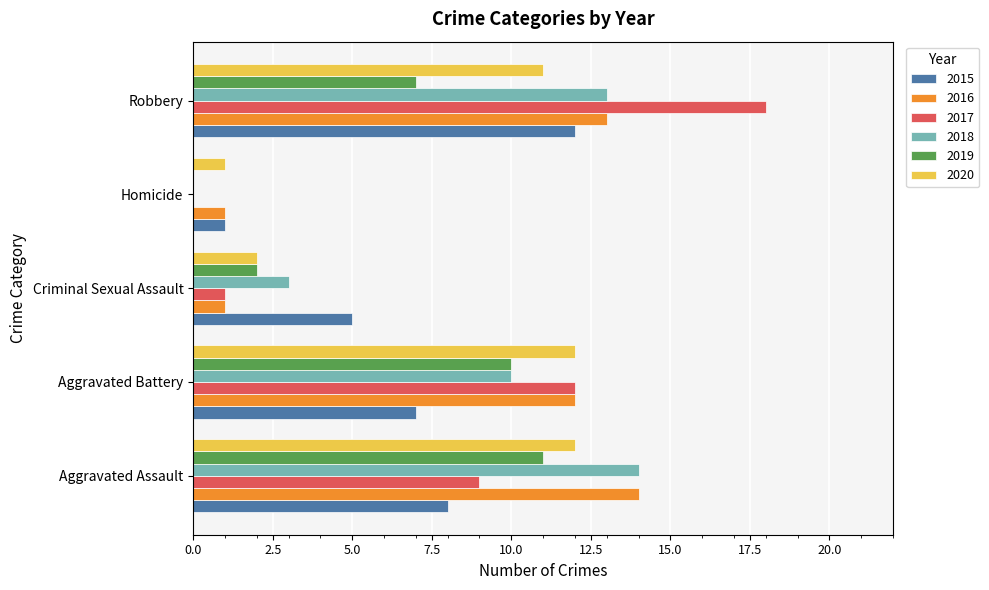

What is the maximum value for 2016?

14